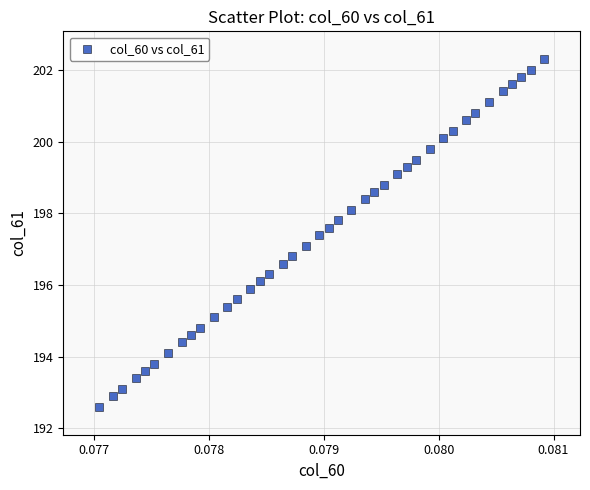

What is the range of Y values (max minus min)?

9.7